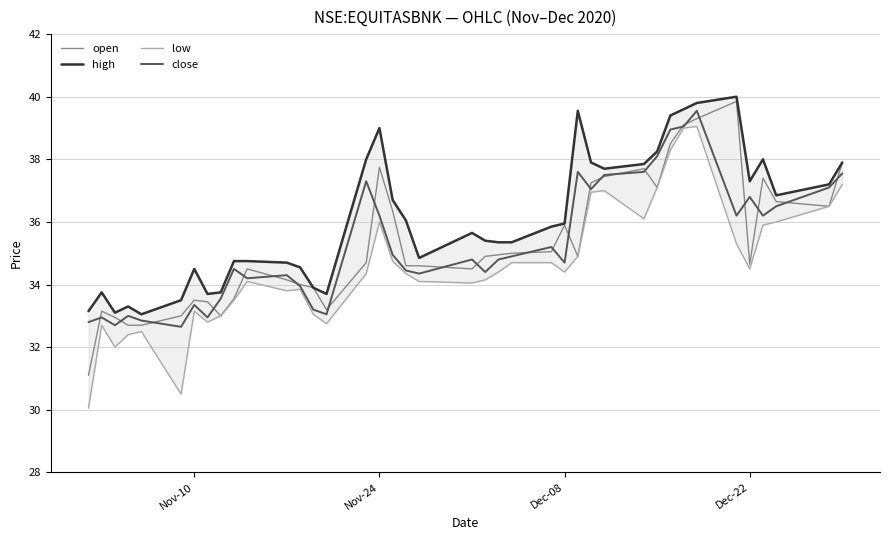

How many lines are shown in the chart?

4